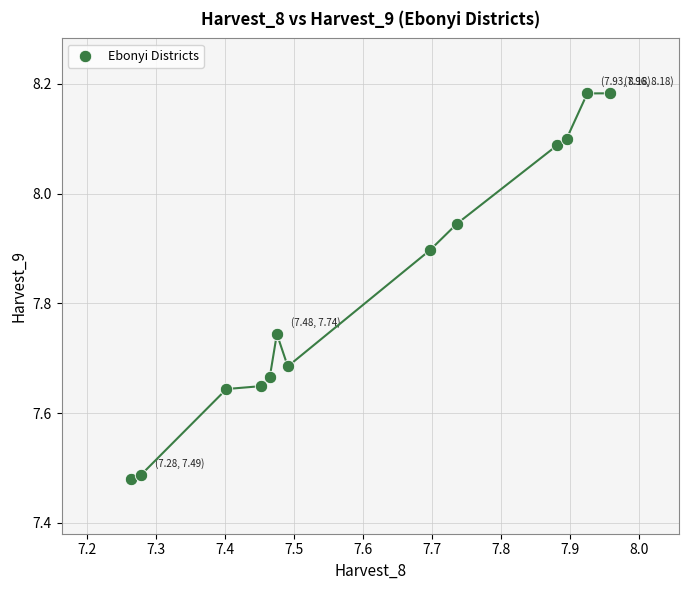

What is the range of Y values (max minus min)?

0.7